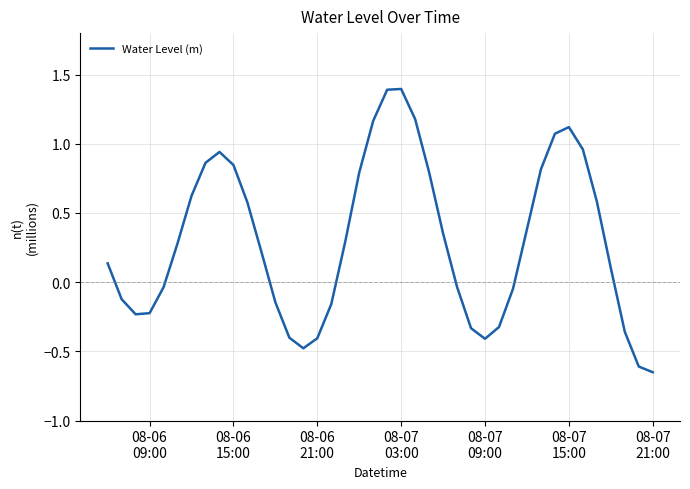

What is the difference between the maximum and minimum values?

2.0